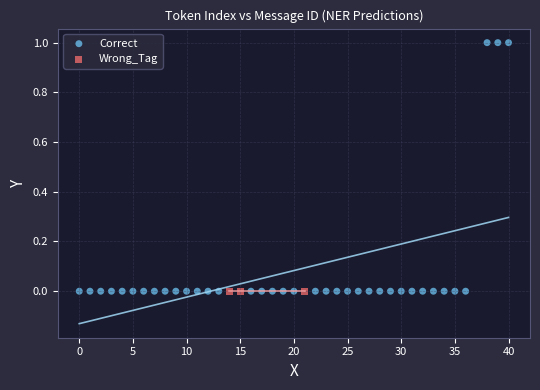

Which series reaches the maximum Y coordinate?

Correct